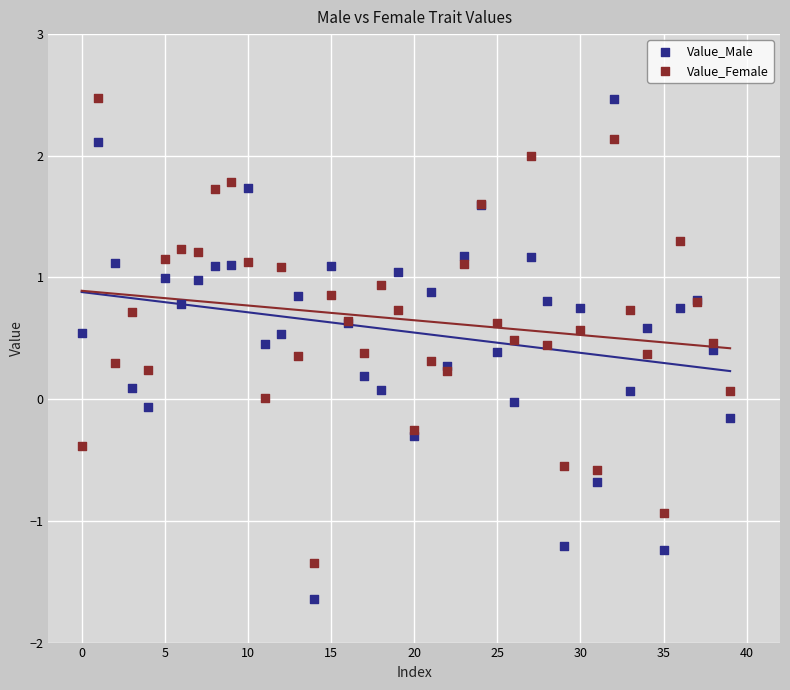

Which series has the widest spread of Y values?

Value_Male